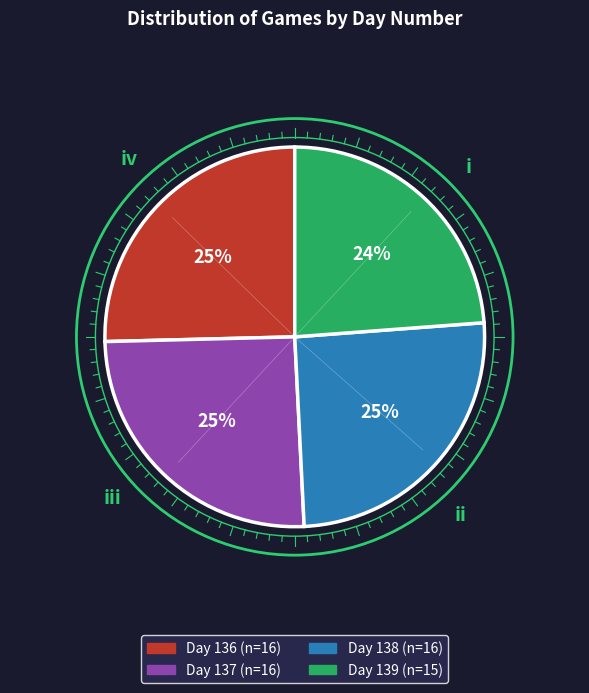

To the nearest percent, what is the average slice percentage?

25%